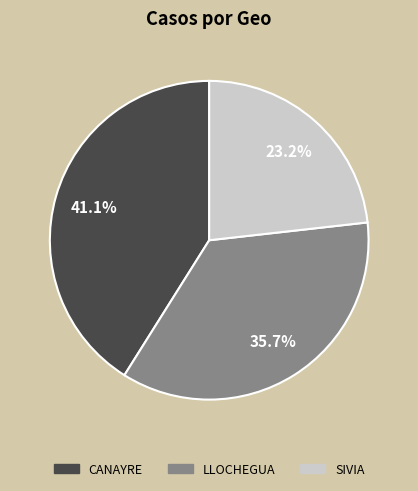

Does LLOCHEGUA account for over 50% of the chart?

No